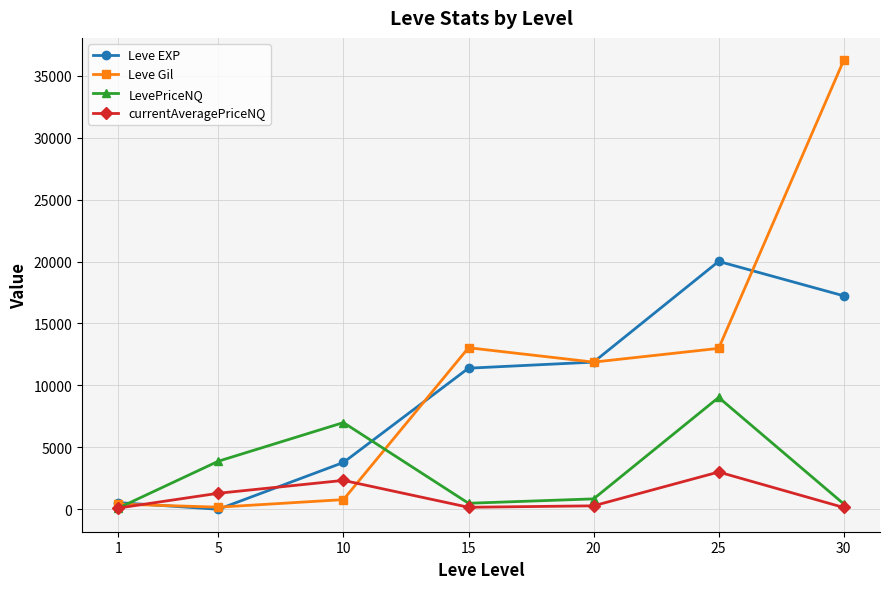

The value of LevePriceNQ at 30 is 435. True or false?

True